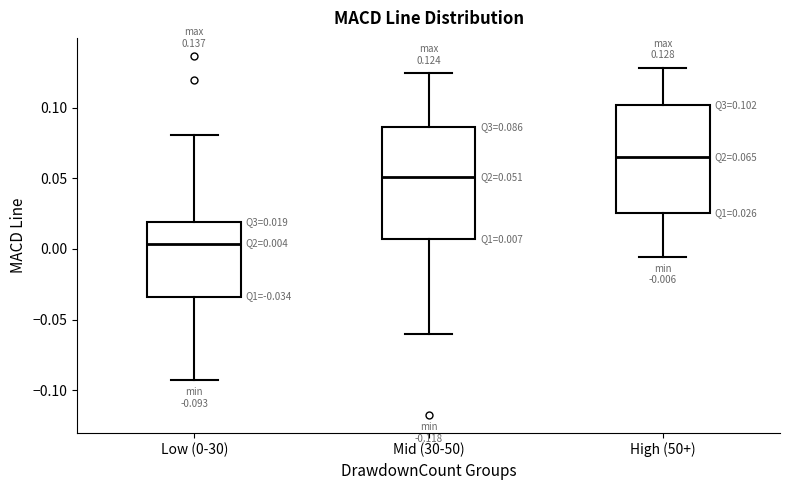

Which box's median line is the highest?

High (50+)